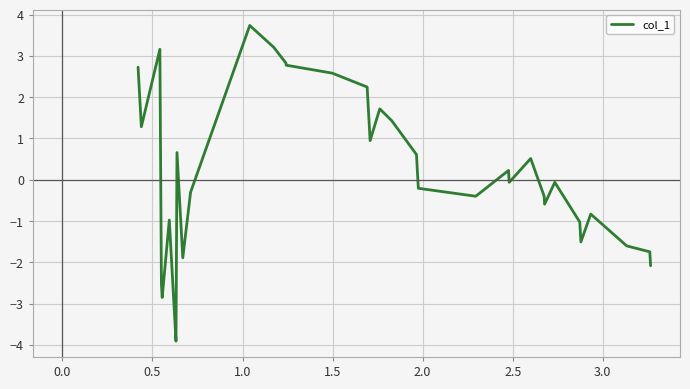

What is the difference between the maximum and second lowest values?

7.3